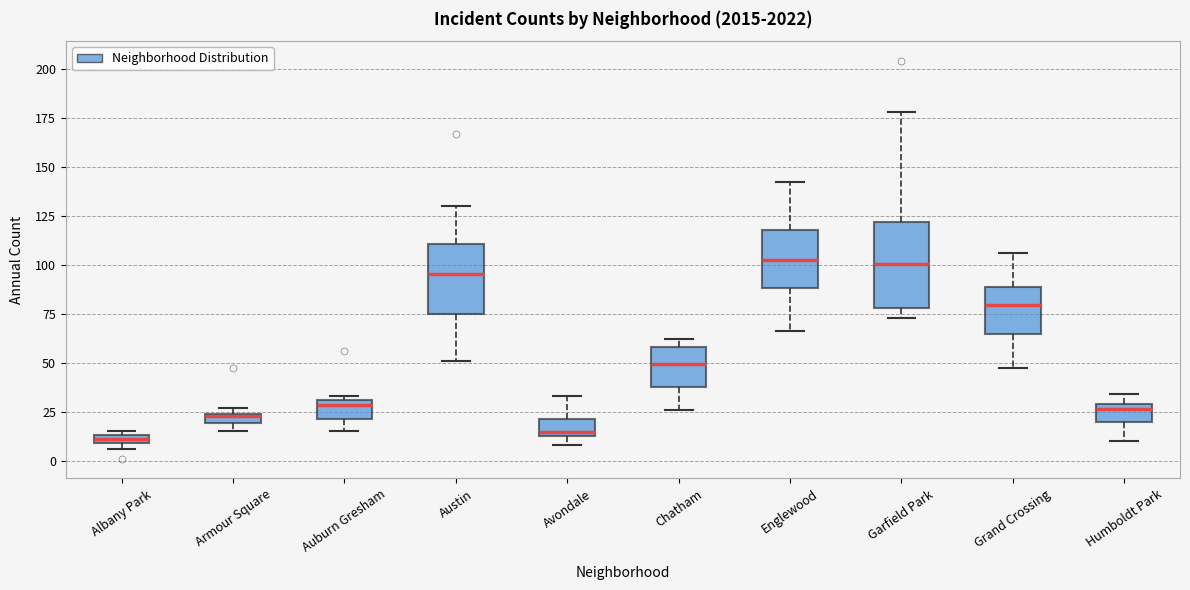

Which box is the tallest, from its lower edge to its upper edge?

Garfield Park